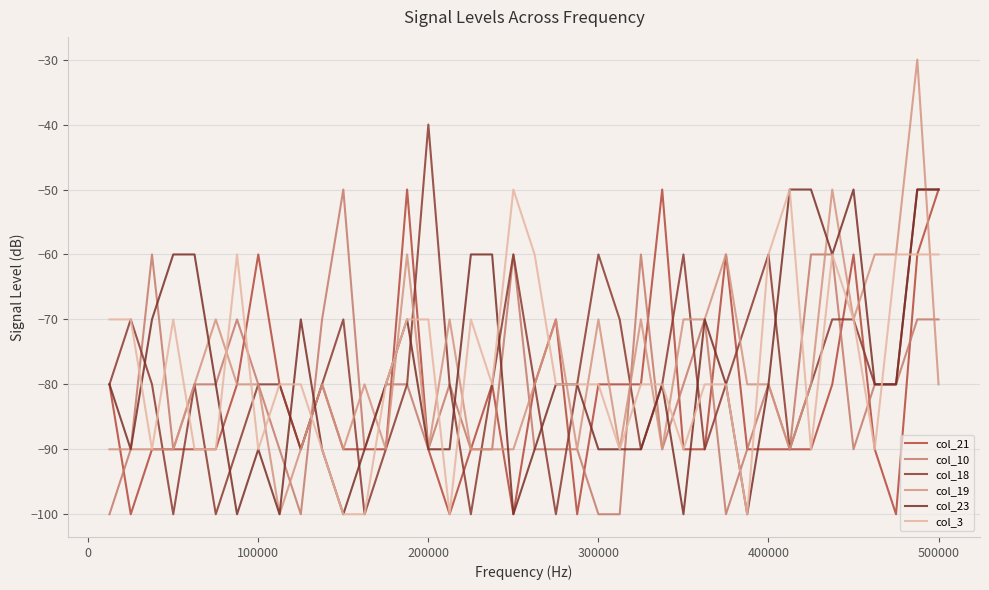

What is the greatest value displayed?

-30